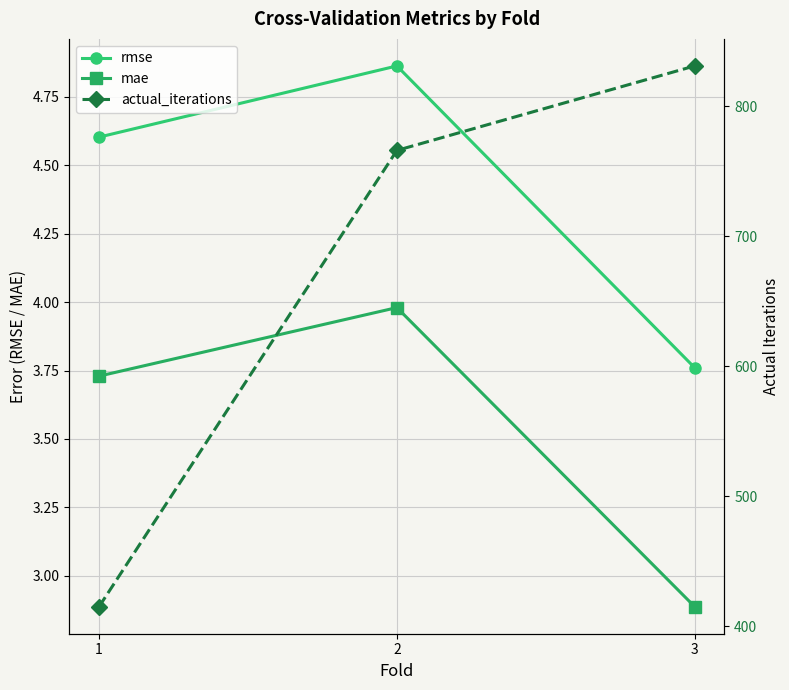

How many values in the actual_iterations series exceed 766?

1